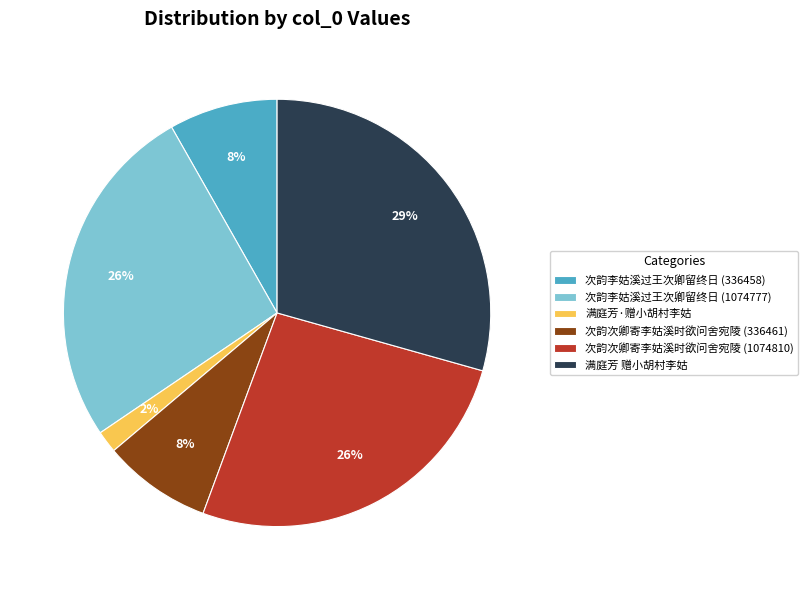

Does 次韵李姑溪过王次卿留终日 (1074777) account for over 50% of the chart?

No